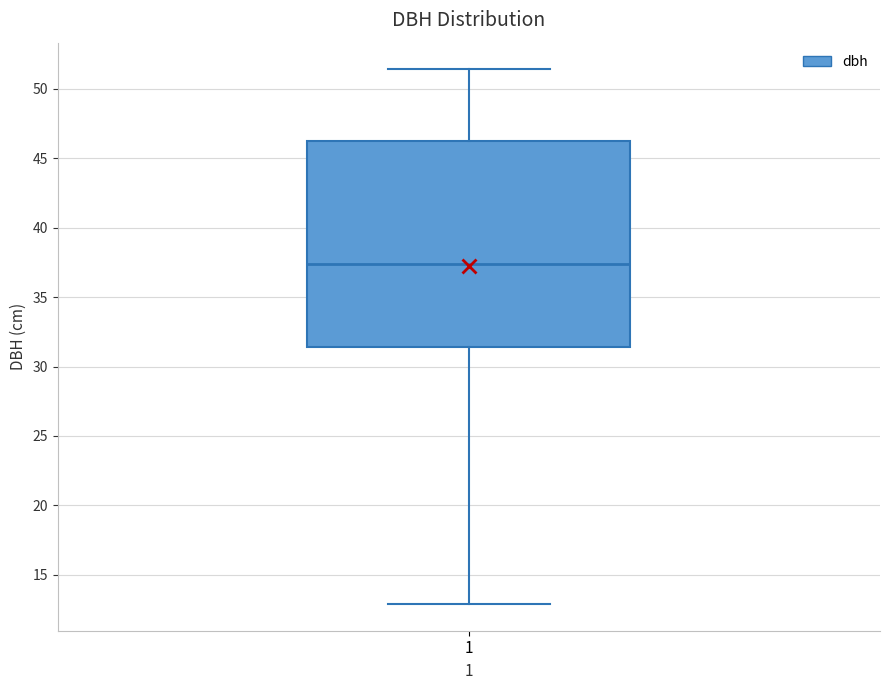

Read this box plot against the y-axis: the position of the median line, the range covered by the box, and the ends of both whiskers. The values are not printed on the chart, so give them approximately, as read against the axis.

median 37.5, box 31.5 to 46.5, whiskers 13.0 to 51.5